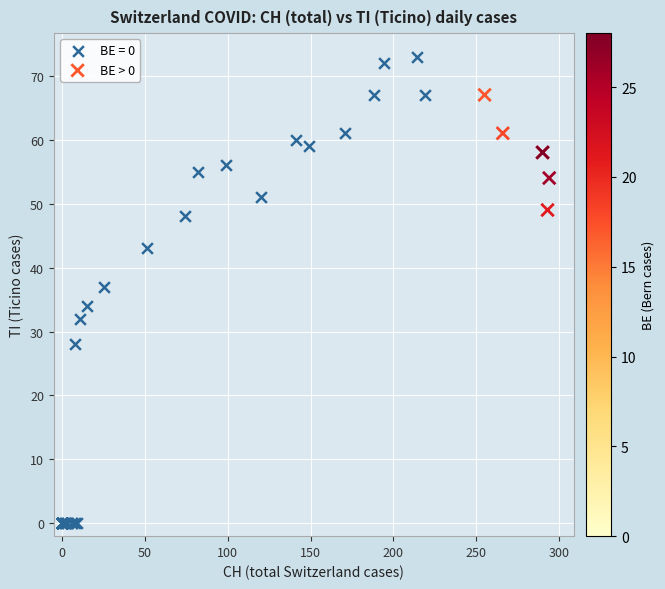

Which series reaches the maximum Y coordinate?

BE = 0